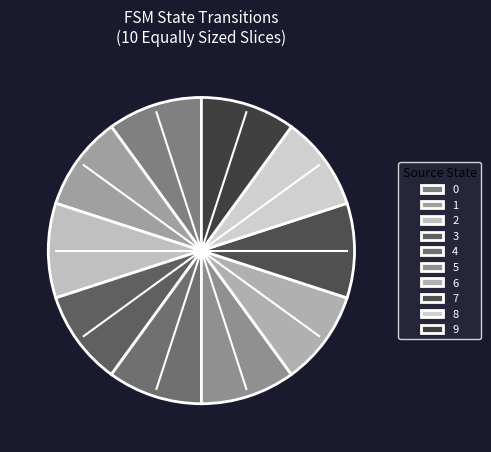

How many segments does this pie chart have?

10